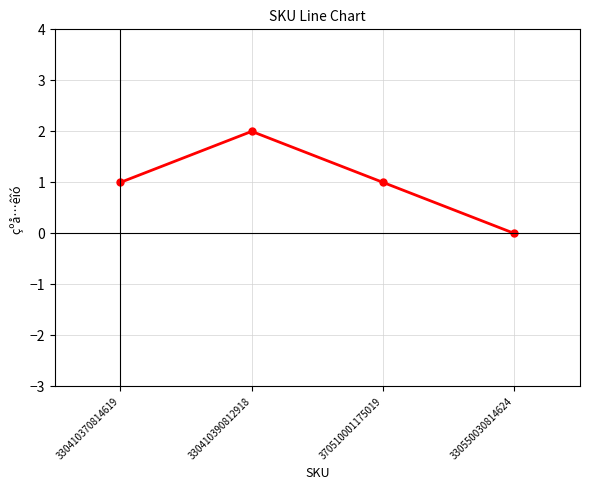

How many positive values are there?

3